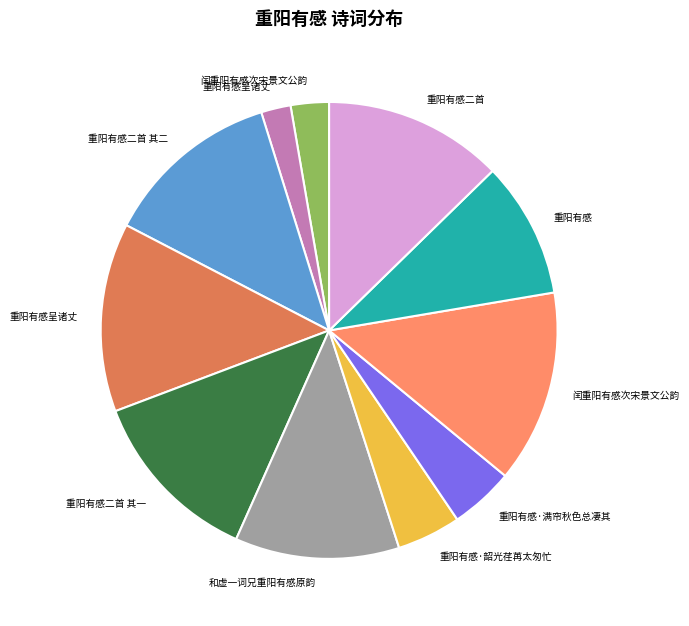

Is there a majority slice in this chart?

No